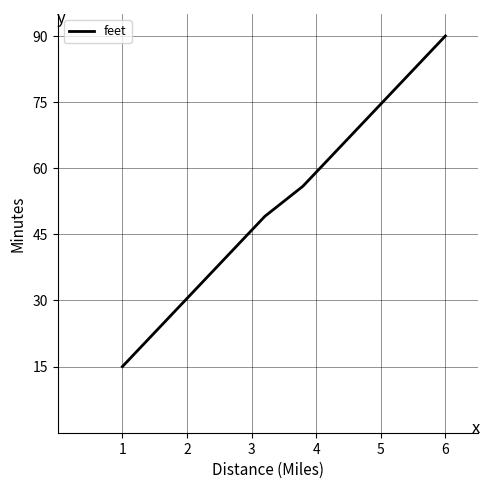

What is the maximum value shown in the chart?

90.0